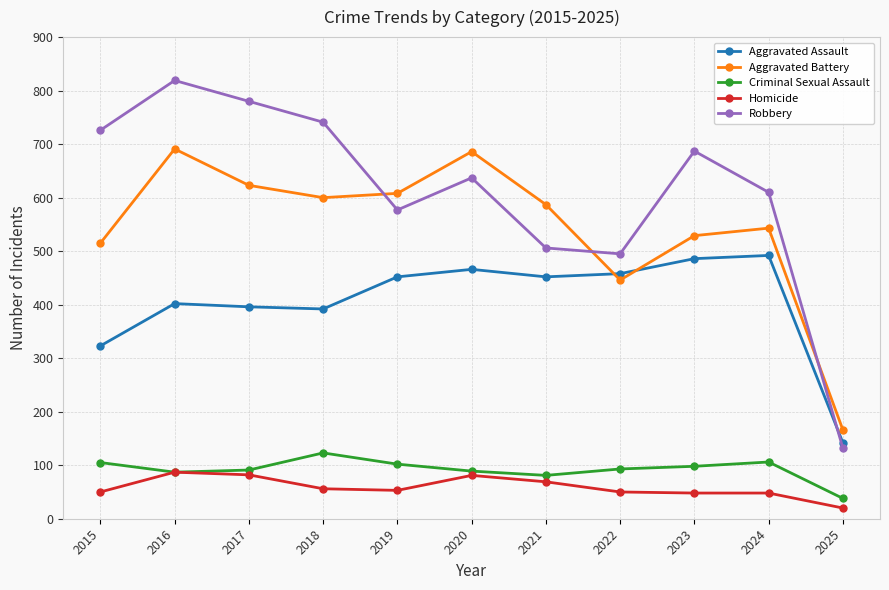

At 2019, list the series in order from smallest to largest.

Homicide, Criminal Sexual Assault, Aggravated Assault, Robbery, Aggravated Battery